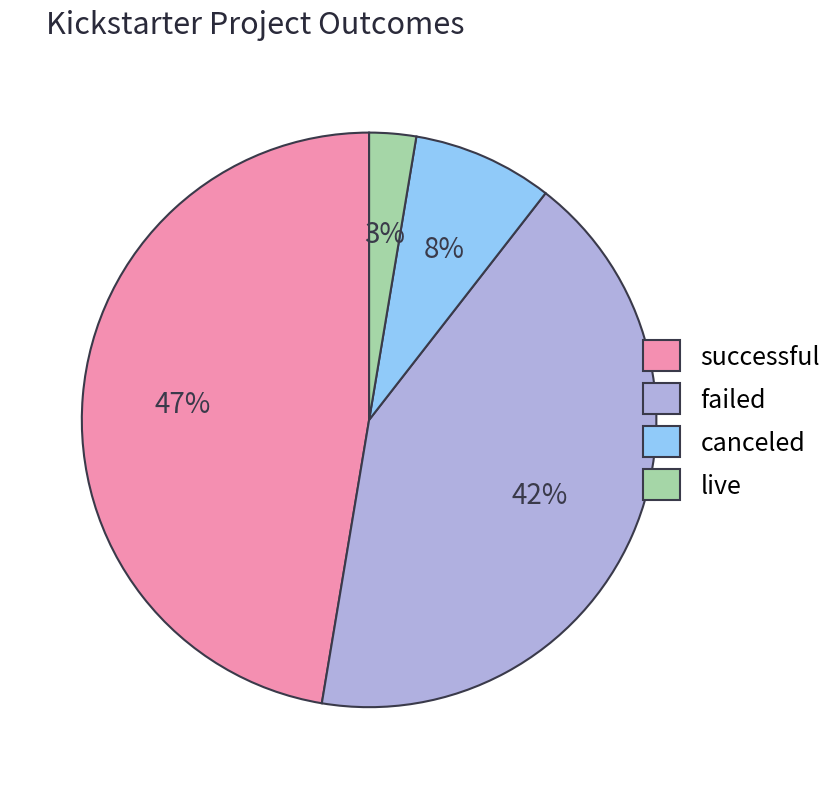

To the nearest percent, what is the average slice percentage?

25%